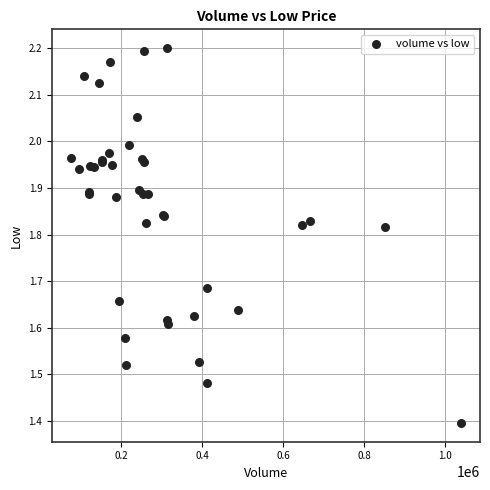

What Y value in the scatter plot is closest to 1?

1.4